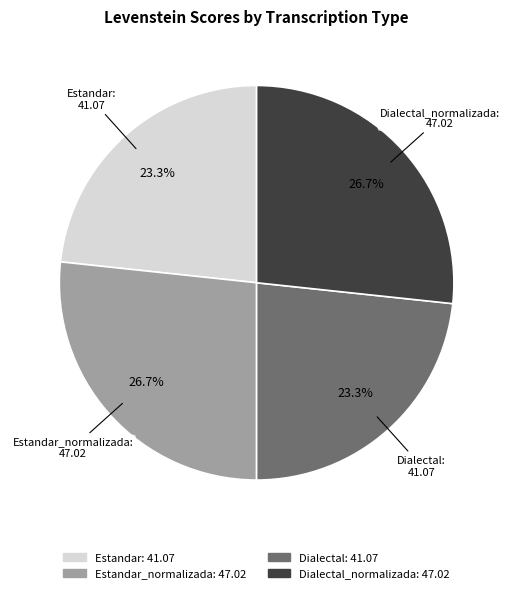

To the nearest percent, what is the average slice percentage?

25%